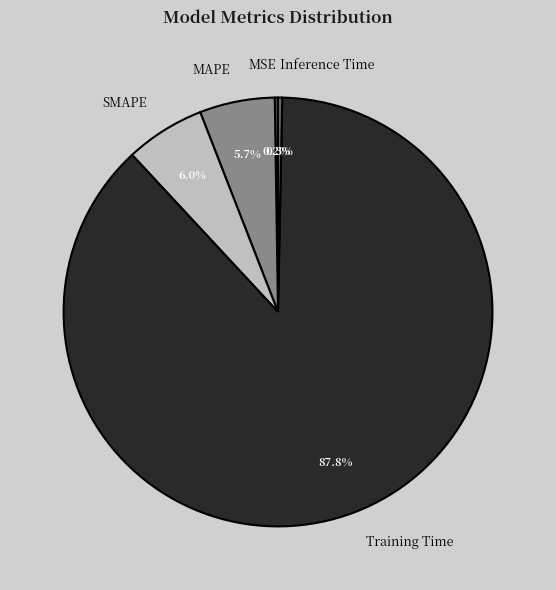

What percentage is NOT represented by Inference Time?

99.7%